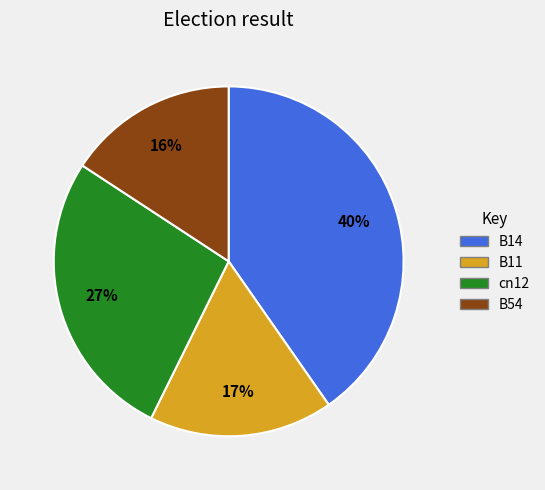

Is the sum of cn12 and B14 greater than half?

Yes